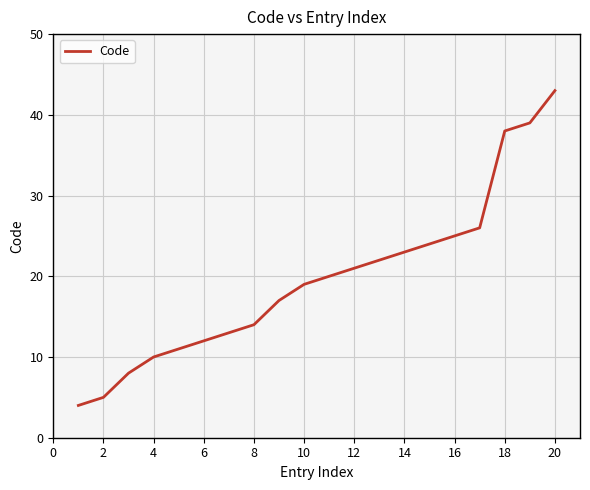

What is the greatest value displayed?

43